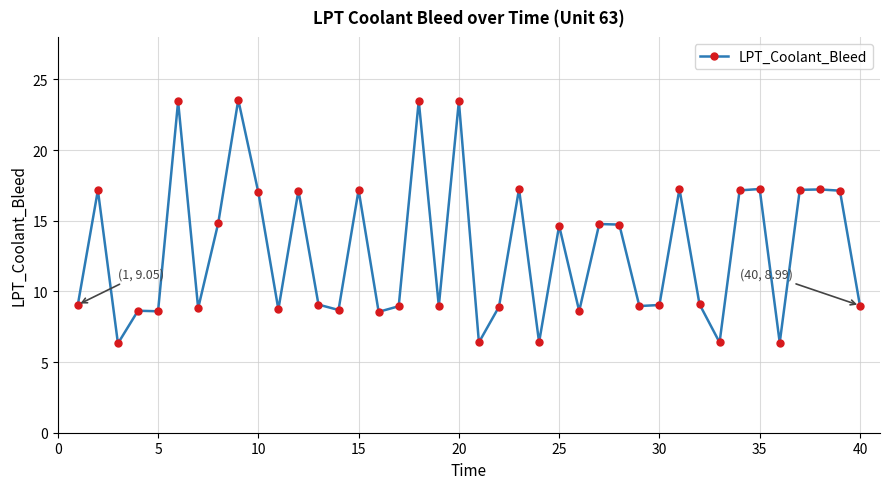

What is the maximum value shown in the chart?

23.5